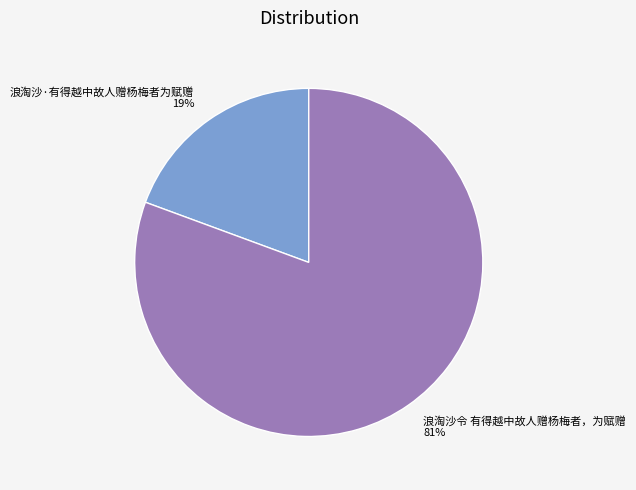

Is it true that 浪淘沙令 有得越中故人赠杨梅者，为赋赠 is 70% of the pie?

False